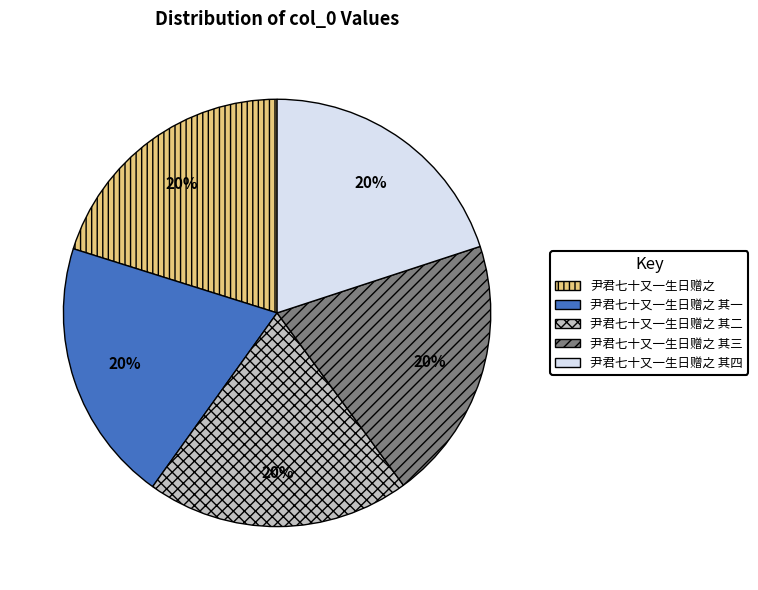

Is there a majority slice in this chart?

No